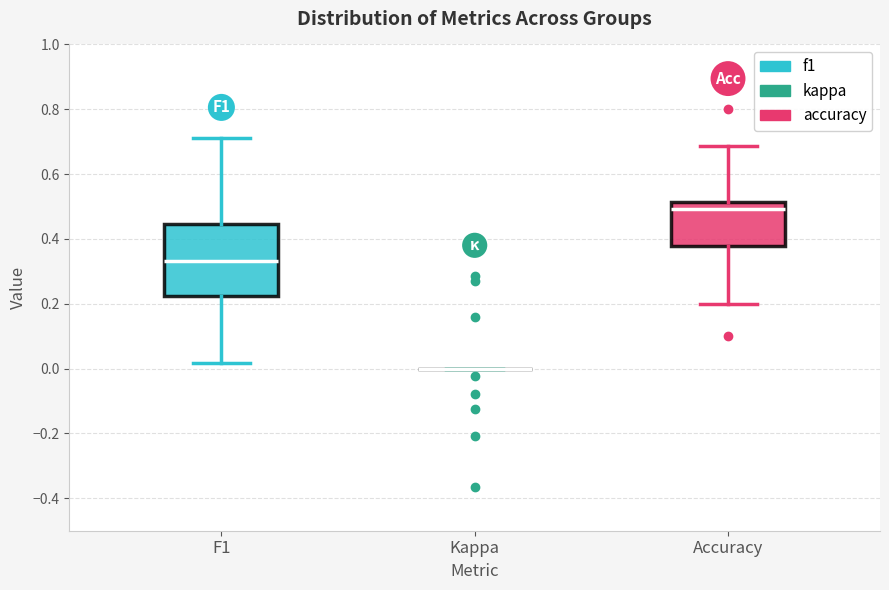

Reading left to right, read every box against the y-axis: the position of its median line, the range the box covers, and the ends of its whiskers. The values are not printed on the chart, so give them approximately, as read against the axis.

F1: median 0.34, box 0.22 to 0.44, whiskers 0.02 to 0.72
Kappa: box collapsed to a line at 0.00, whiskers 0.00 to 0.00
Accuracy: median 0.50, box 0.38 to 0.52, whiskers 0.20 to 0.68